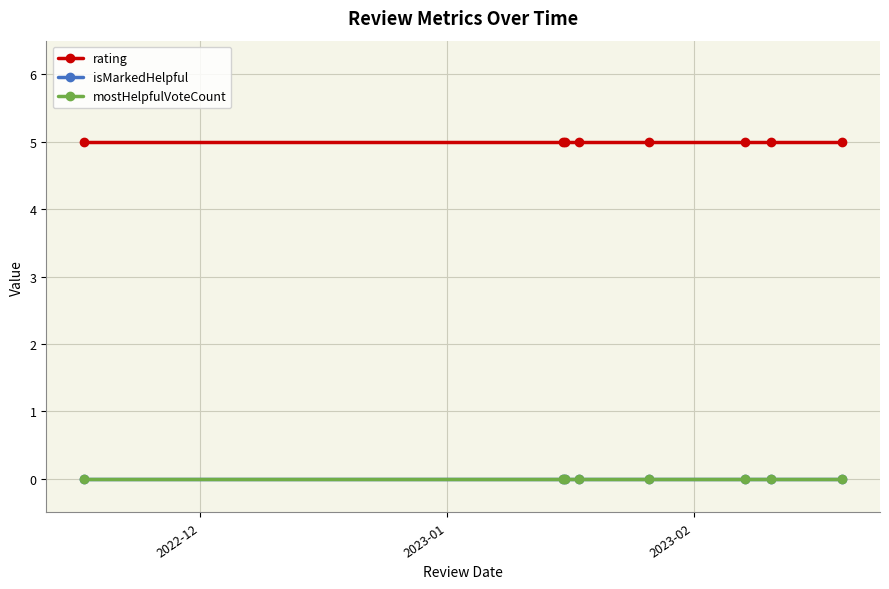

At which label does mostHelpfulVoteCount reach its peak?

2022-12